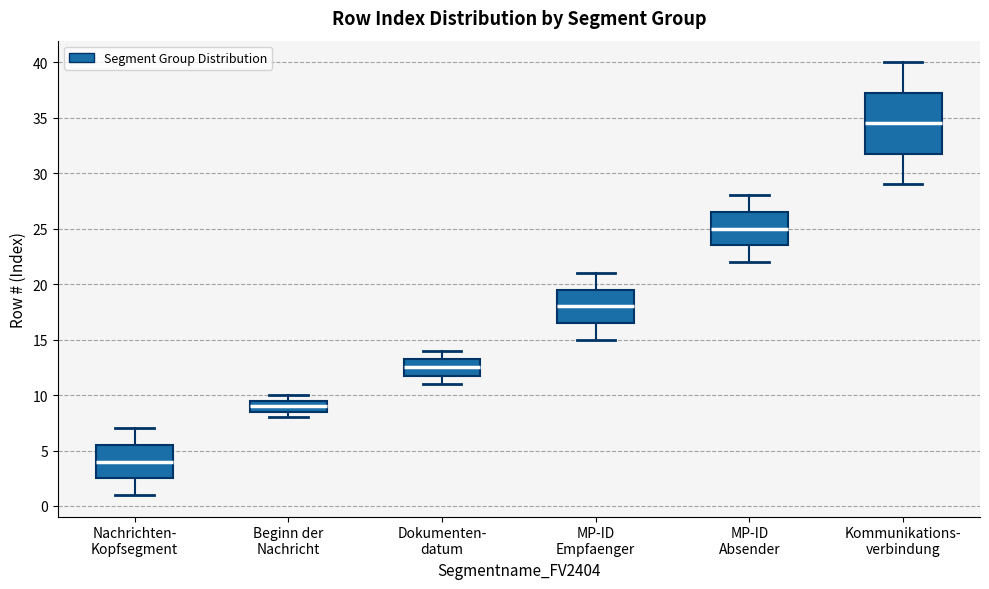

Which box's median line is the highest?

Kommunikations- verbindung